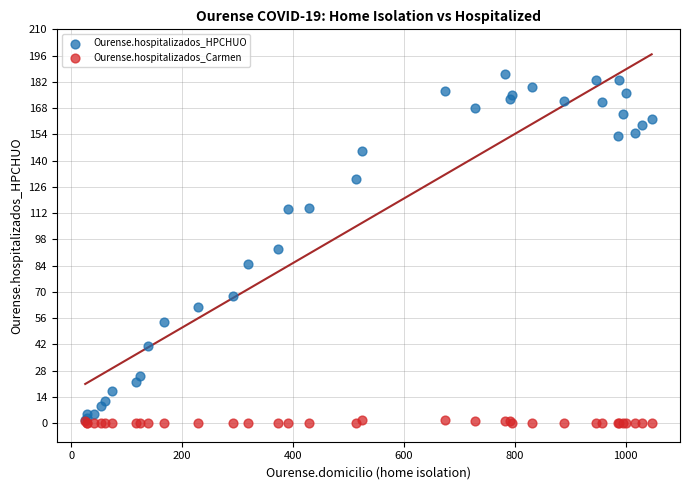

What are all the series names shown in the legend?

Ourense.hospitalizados_HPCHUO, Ourense.hospitalizados_Carmen